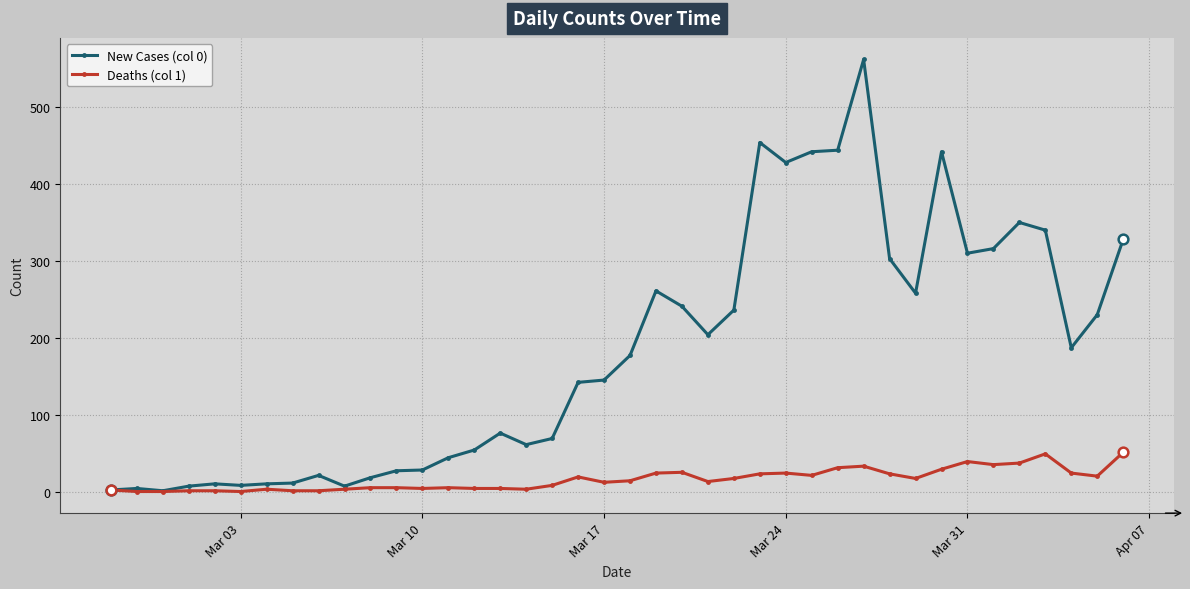

True or false: Deaths (col 1) has more than 2 interior local peaks.

True